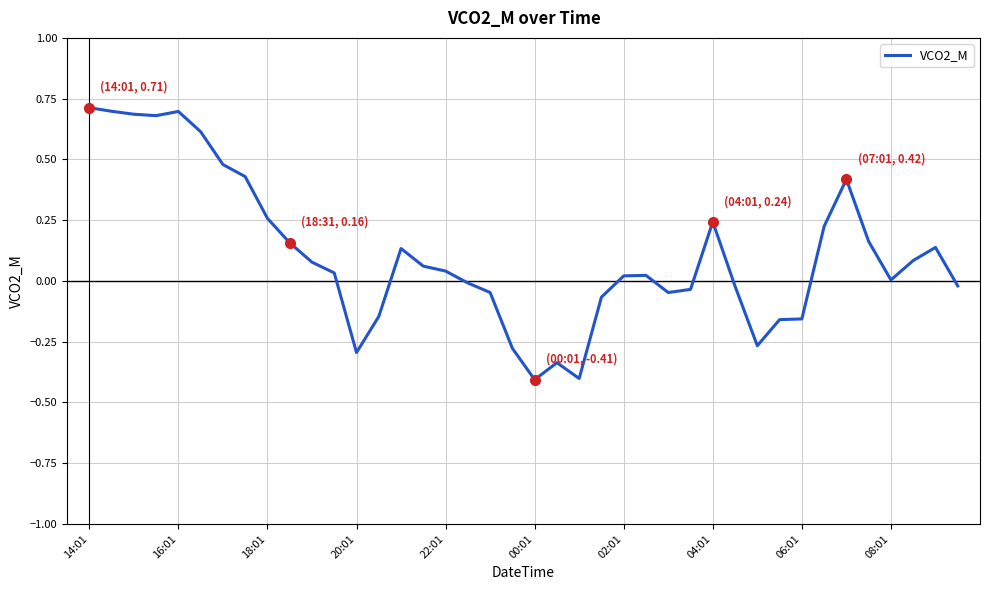

What is the minimum value shown in the chart?

-0.4